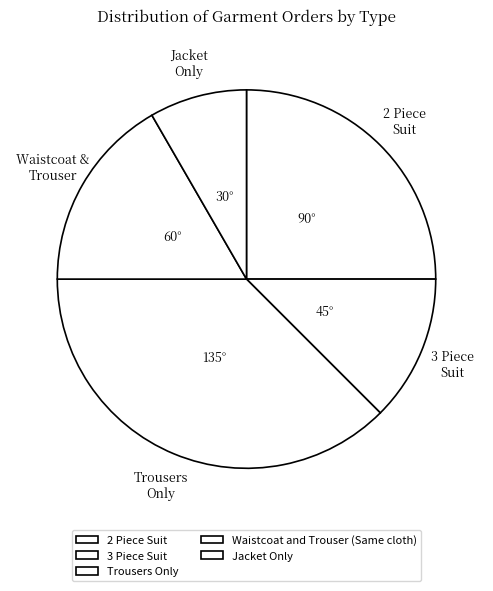

How many segments does this pie chart have?

5